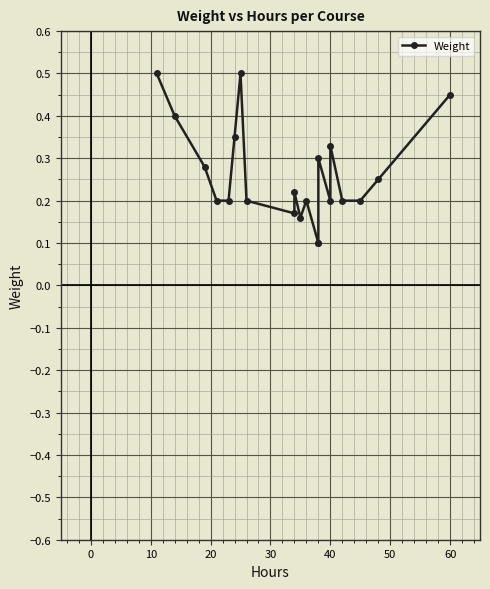

Count the values in the range 0 to 1.

21